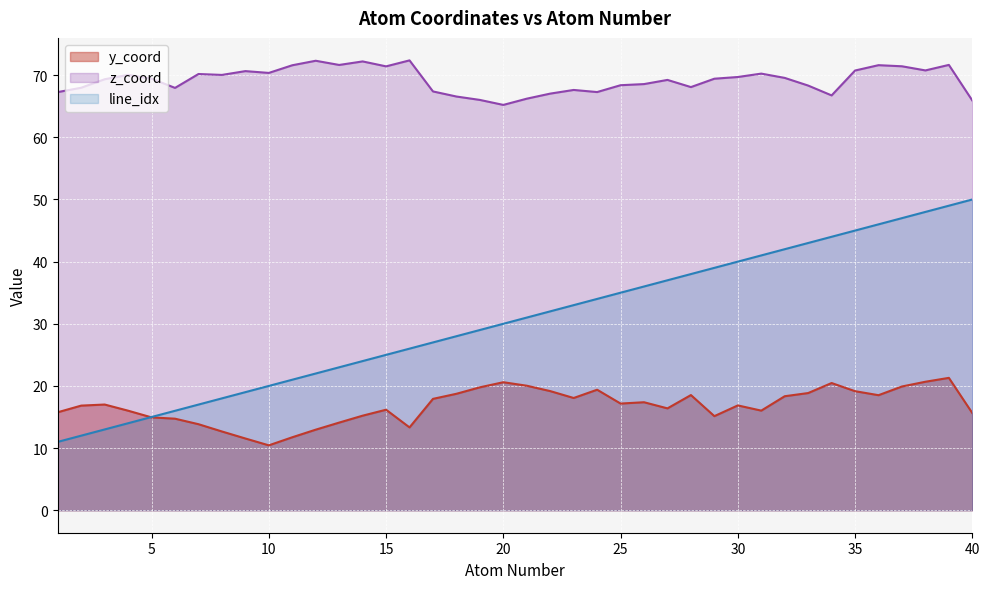

True or false: atom_number has more than 1 points higher than both neighbors.

False